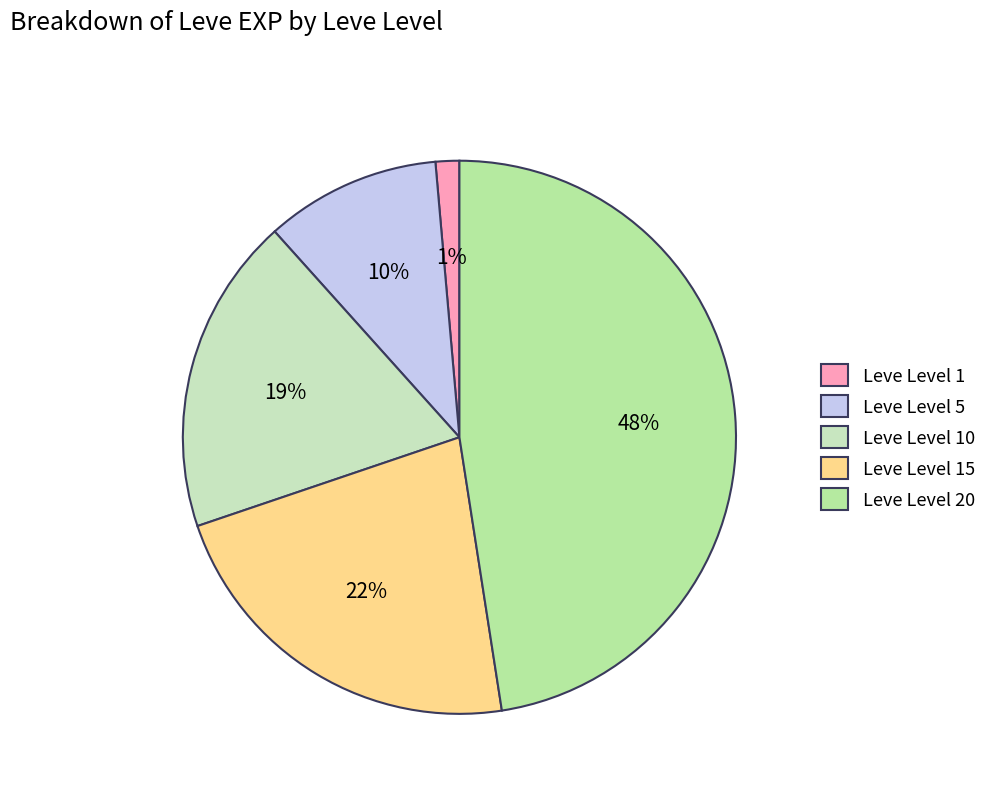

Rank the categories by value from lowest to highest.

Leve Level 1, Leve Level 5, Leve Level 10, Leve Level 15, Leve Level 20